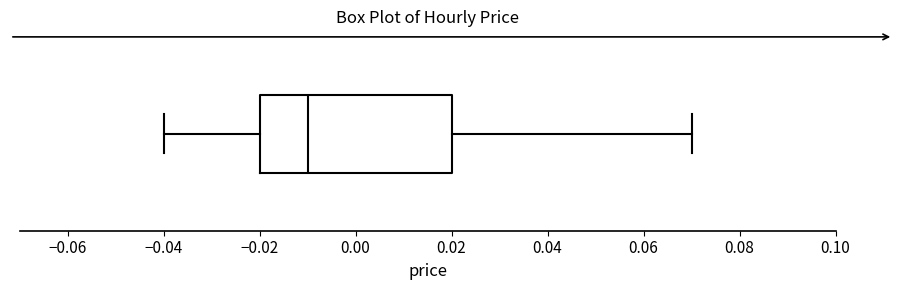

Read this box plot against the x-axis: the position of the median line, the range covered by the box, and the ends of both whiskers. The values are not printed on the chart, so give them approximately, as read against the axis.

median -0.01, box -0.02 to 0.02, whiskers -0.04 to 0.07